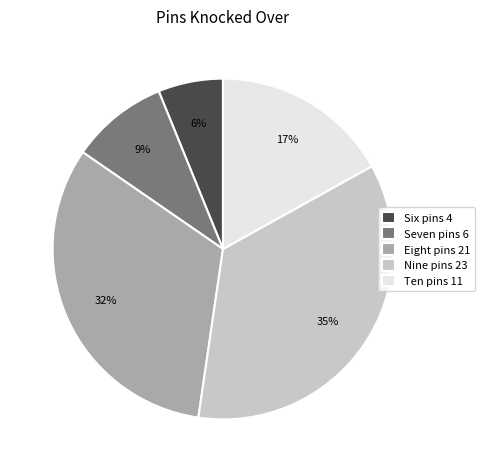

Is there a majority slice in this chart?

No